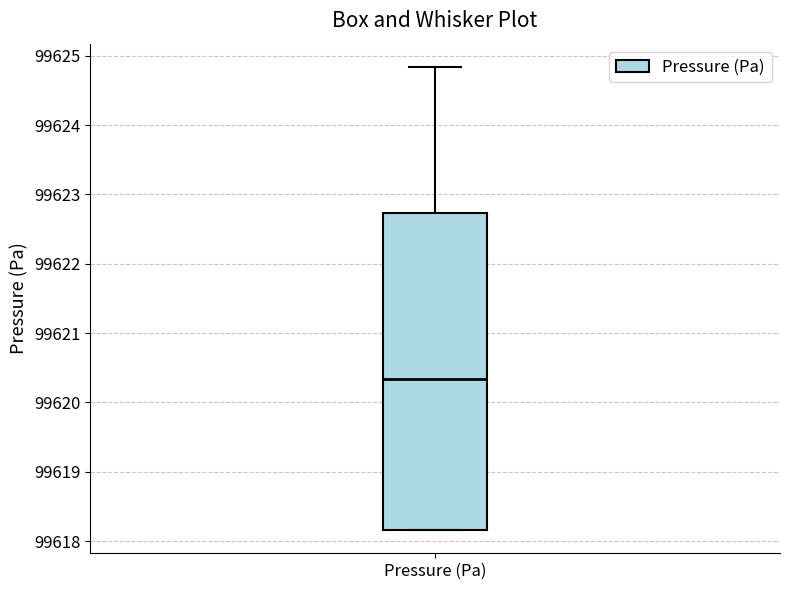

Transcribe this box plot: give where the median line is, the range the box spans, and where the two whiskers end, as read against the y-axis. The values are not printed on the chart, so give them approximately, as read against the axis.

median 99620.3, box 99618.2 to 99622.7, whiskers 99618.2 to 99624.8